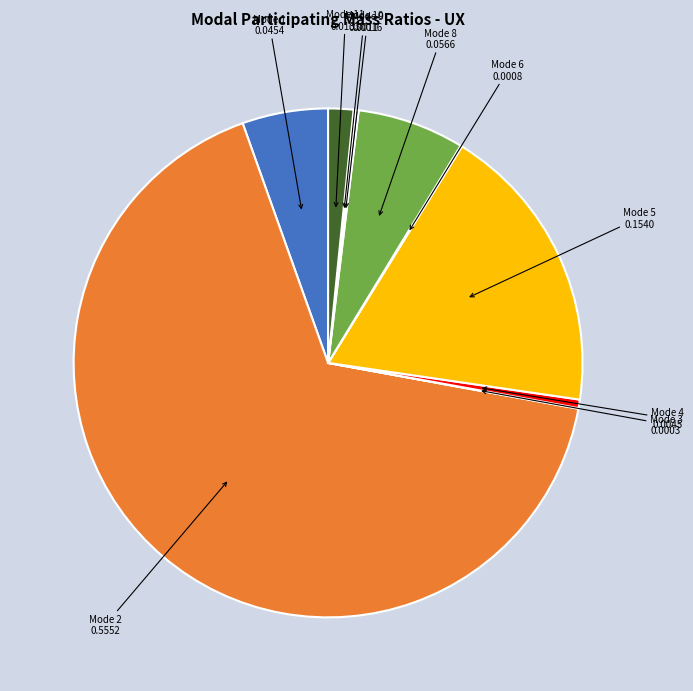

Is there a majority slice in this chart?

Yes